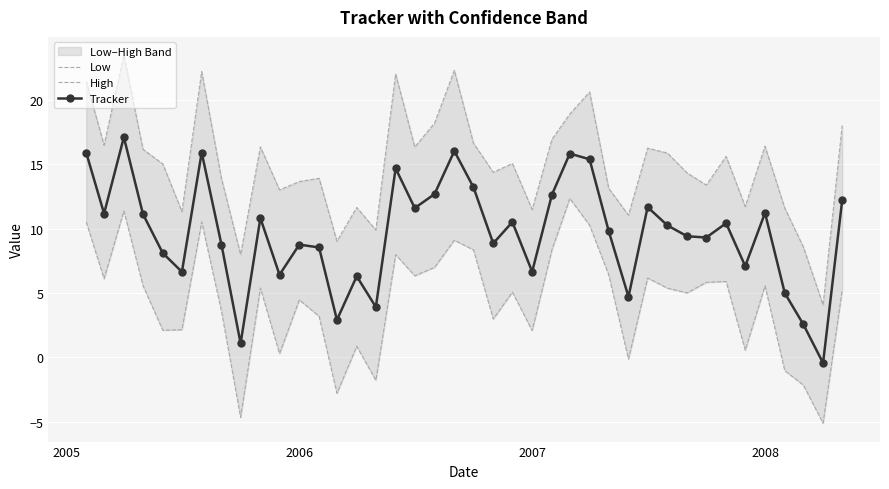

True or false: Tracker has more than 2 points higher than both neighbors.

True